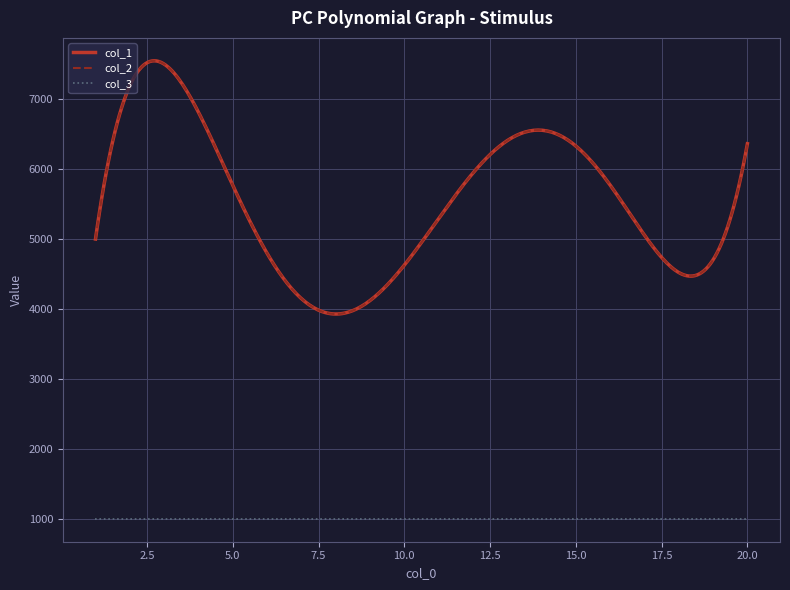

True or false: col_1 and col_3 cross at least once.

False